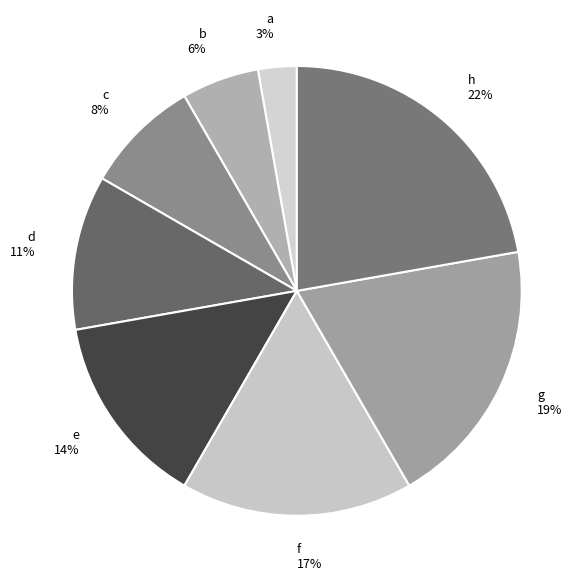

Count the number of slices in the pie.

8